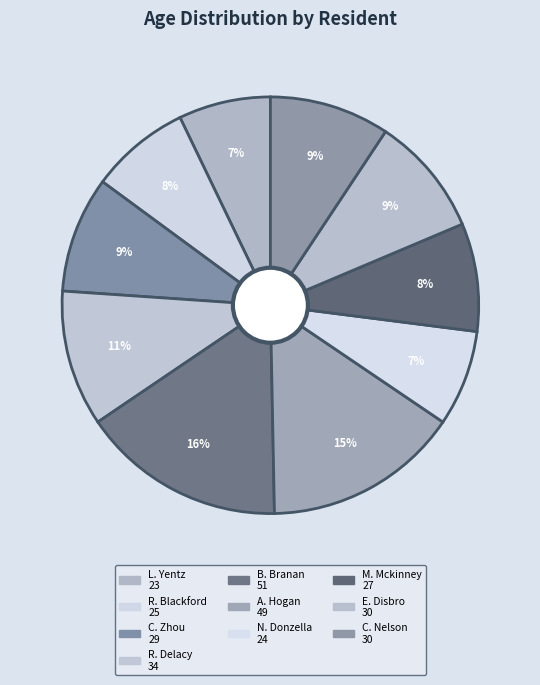

Count the number of slices in the pie.

10